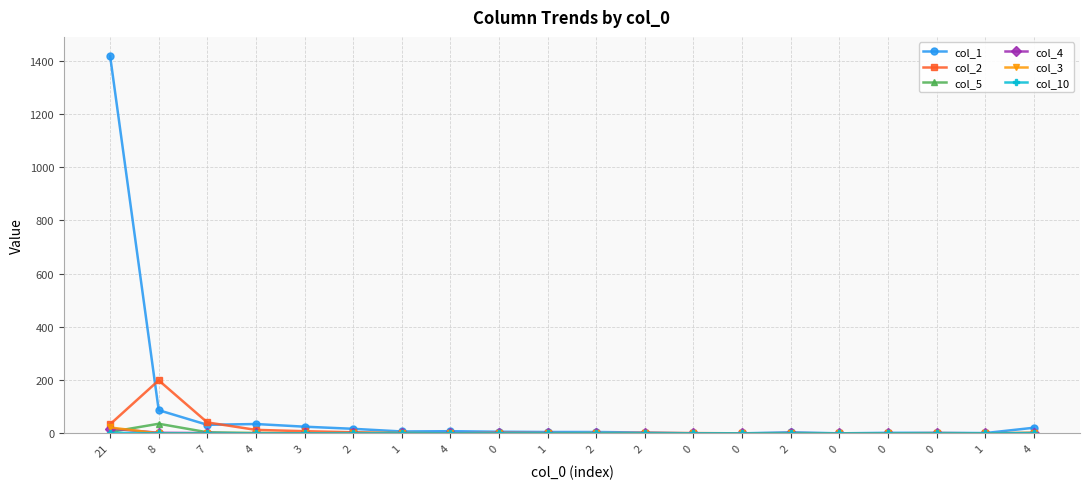

True or false: col_4 has a value of 13 at 1.

False